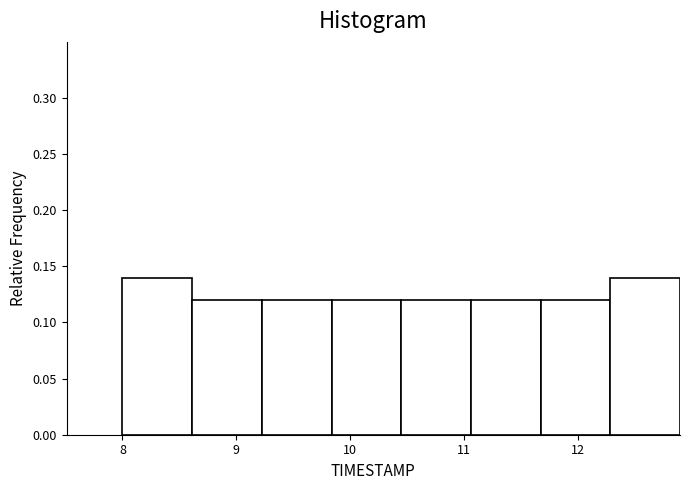

What is the height of the bar covering 9.8 to 10.5 on the x-axis? Neither the bar edges nor the heights are printed on the chart, so give them approximately, as read against the axes.

0.12